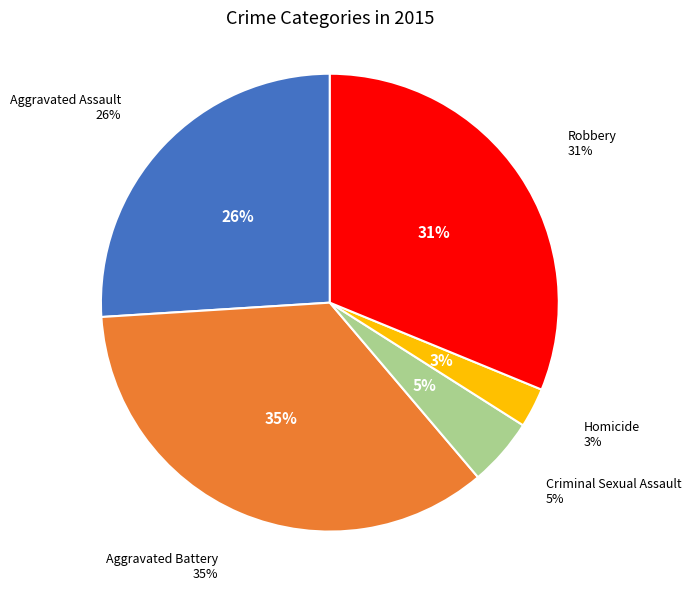

What is the largest slice in the pie chart?

Aggravated Battery